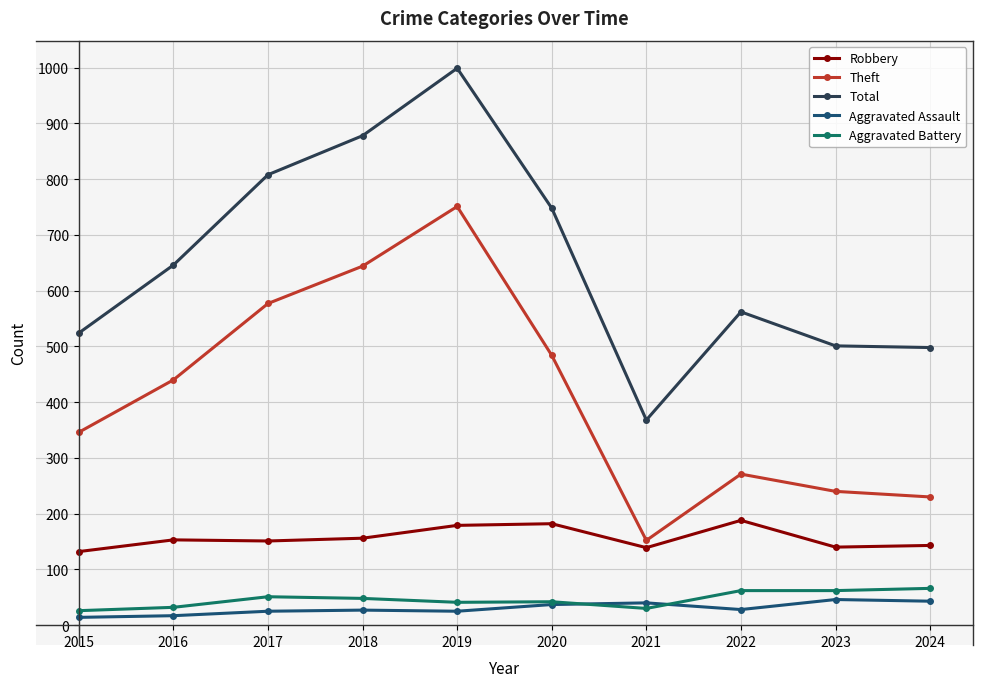

At 2021, list the series in order from largest to smallest.

Total, Theft, Robbery, Aggravated Assault, Aggravated Battery